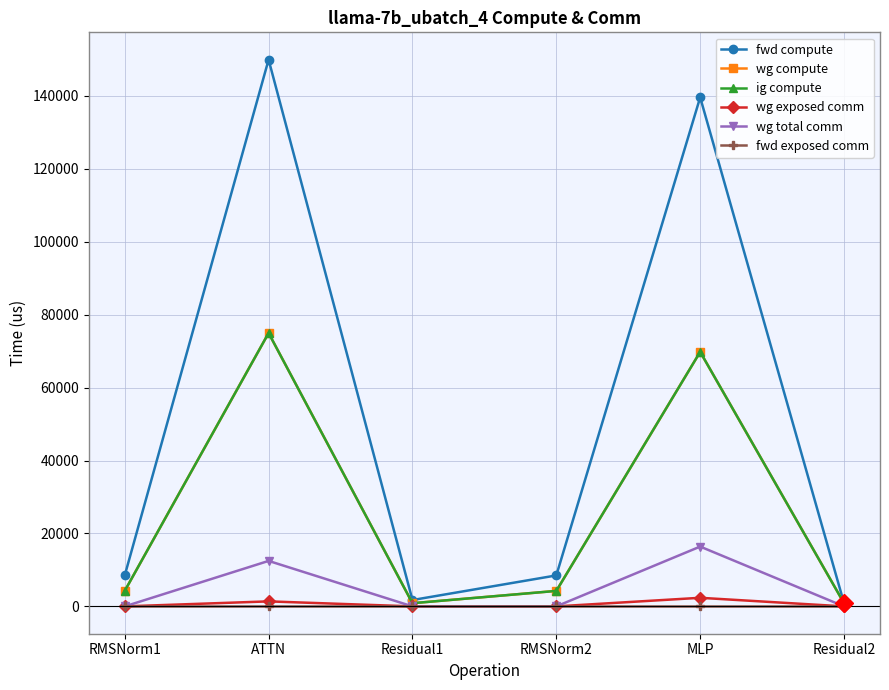

Is this an area chart (filled region under the line)?

No